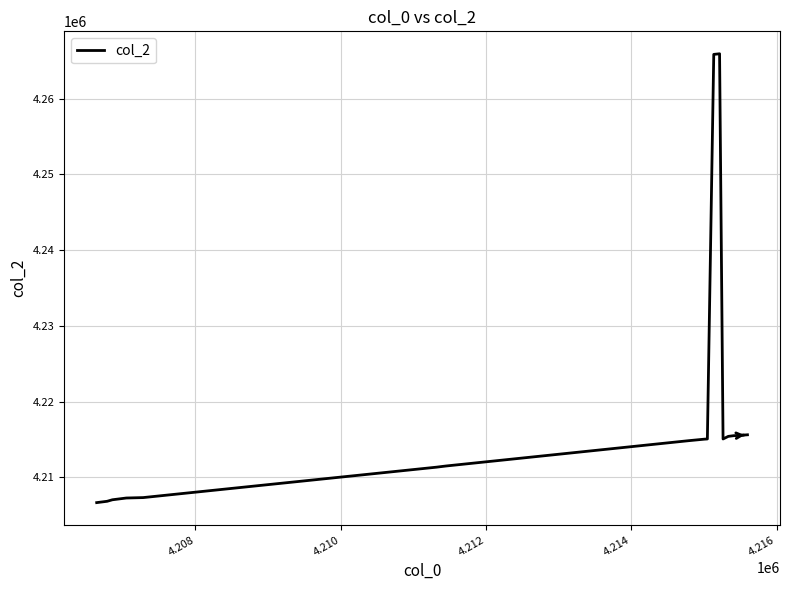

What is the smallest value displayed?

4206664